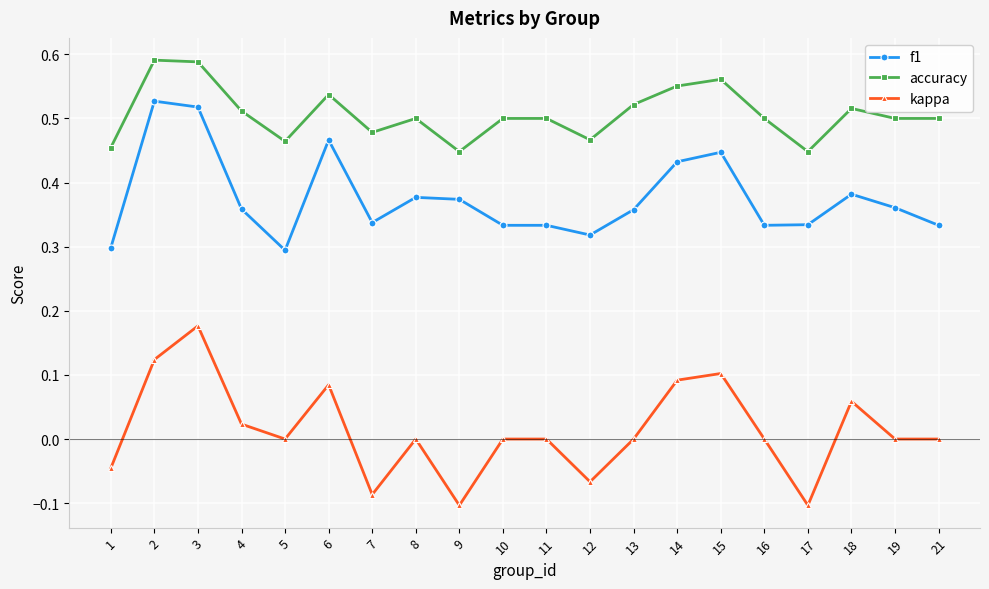

How many series are shown in this chart?

3